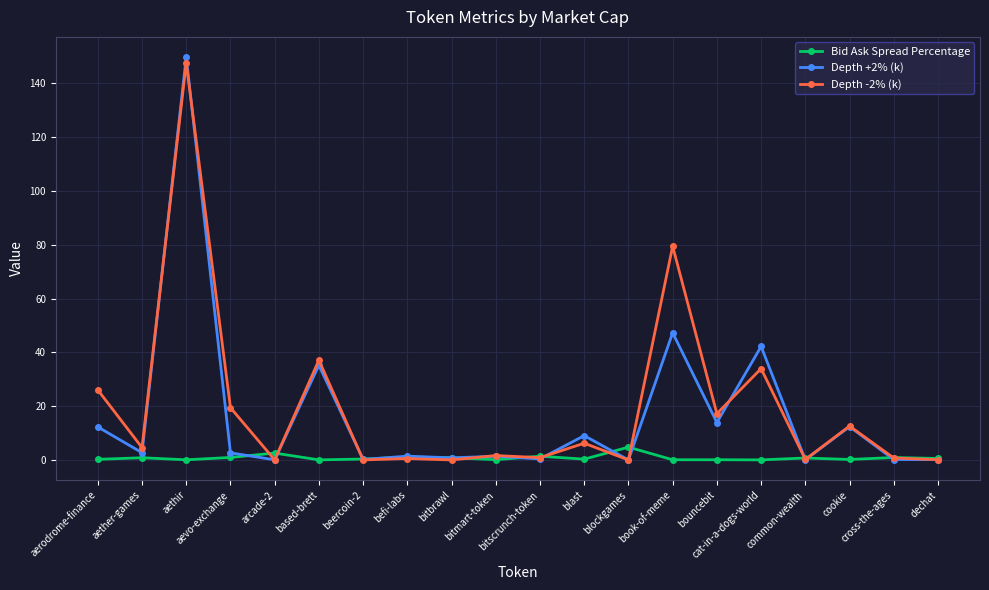

At which category is the sum across all series the highest?

aethir